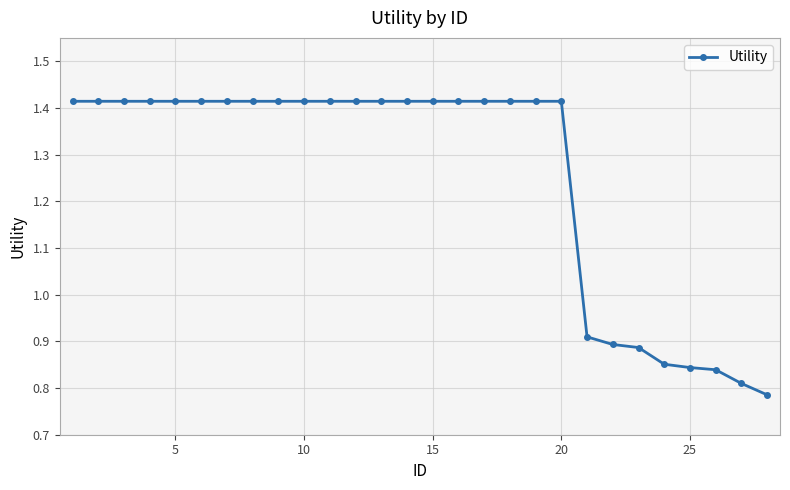

What is the sum of all values?

35.1